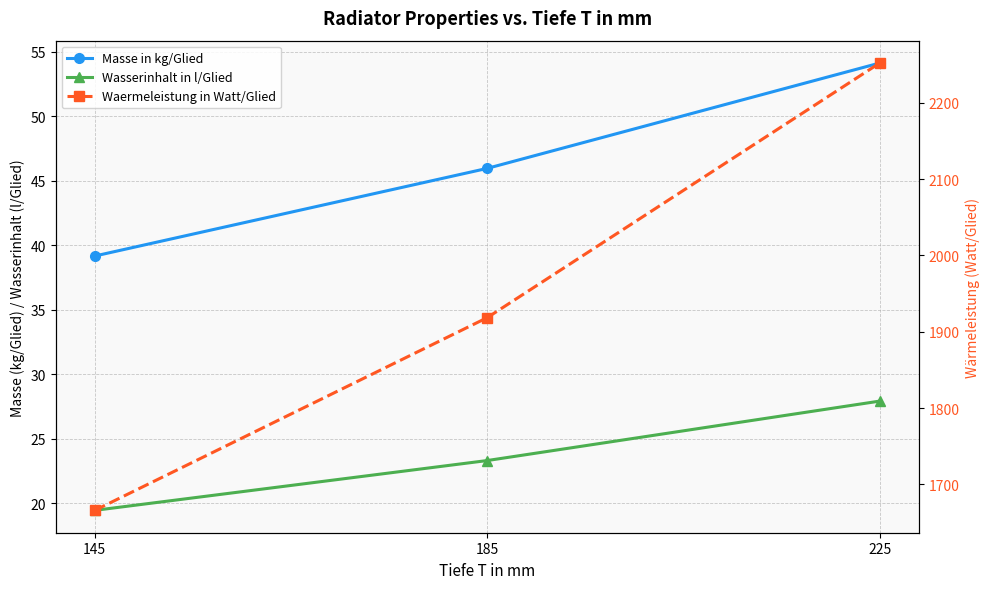

What is the difference between the Masse in kg/Glied values at 145 and 185?

6.8